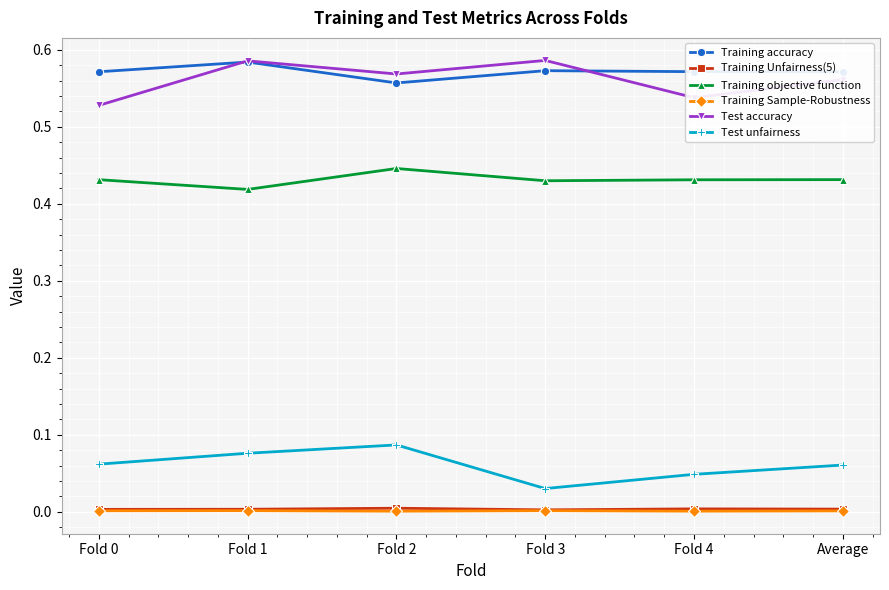

What is the total value across all series at Fold 1?

1.7